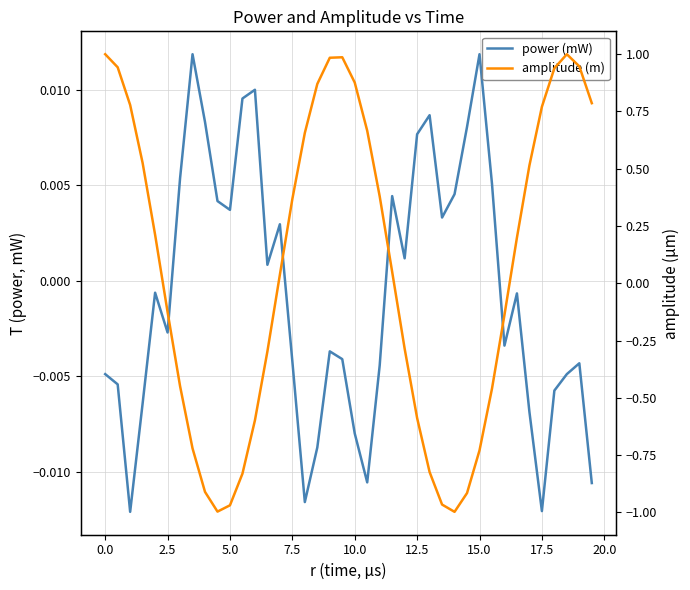

What is the lowest value of the amplitude (m) series?

-1.0